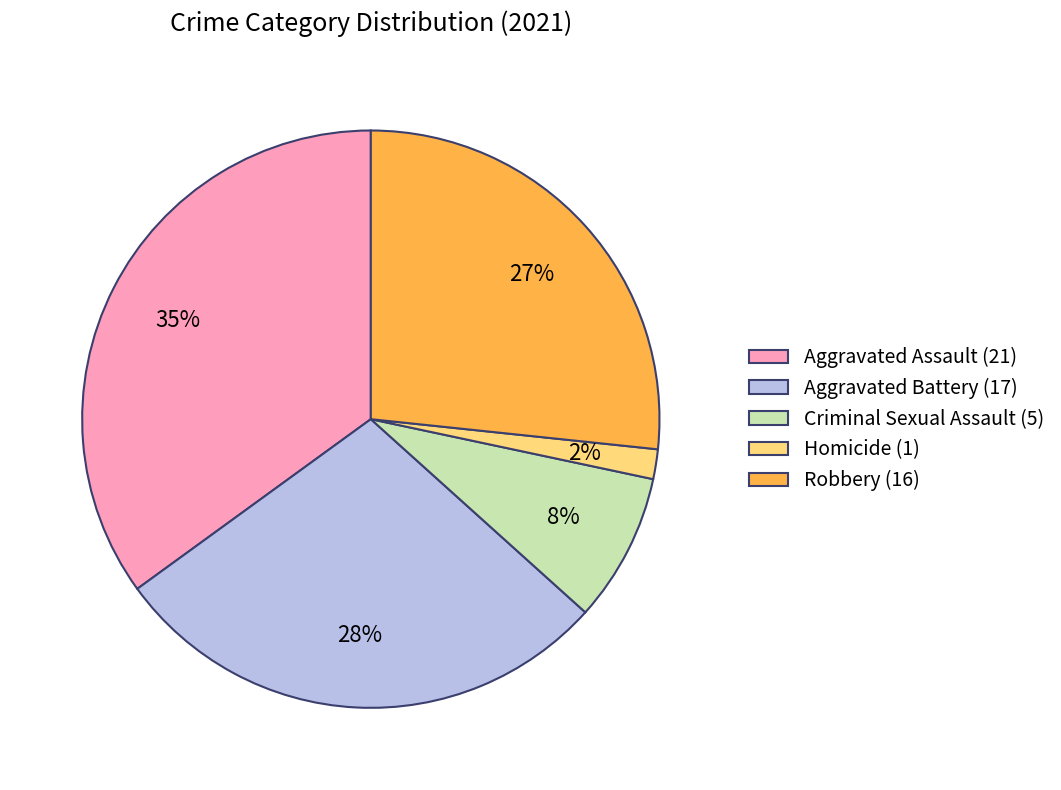

To the nearest percent, what is the combined percentage of Aggravated Assault and Criminal Sexual Assault?

43%